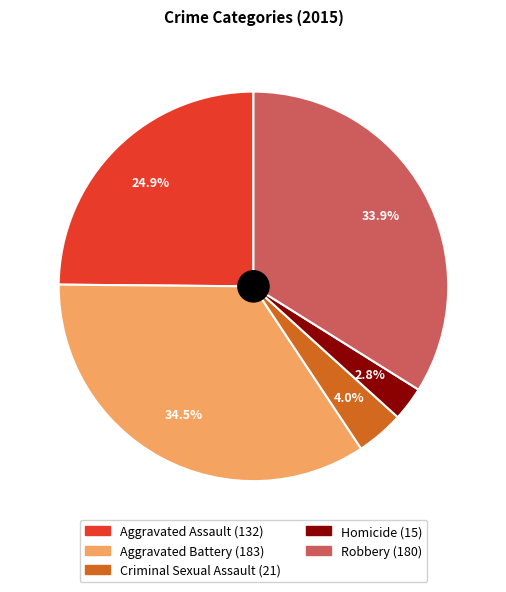

Count the number of slices in the pie.

5